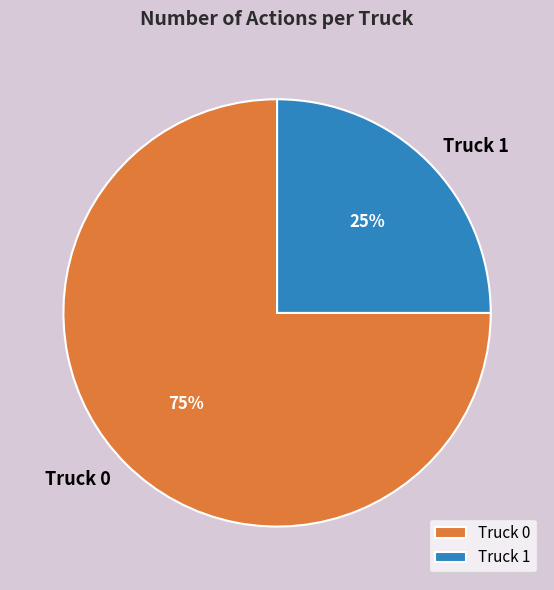

Approximately how many times larger is the value at Truck 0 compared to Truck 1?

3.0